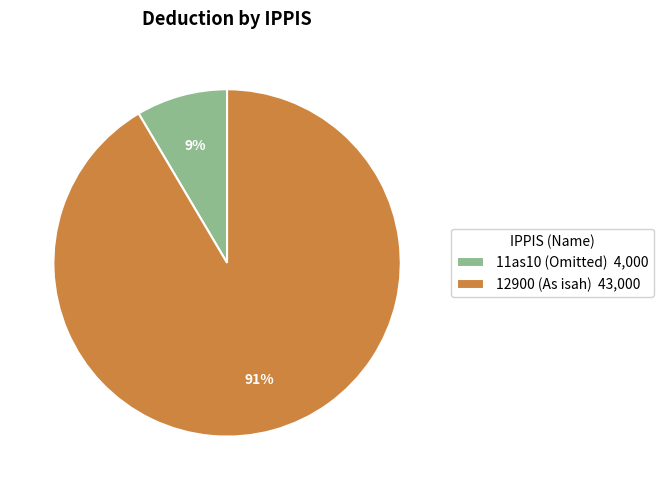

Is it true that 12900 (As isah) is 91% of the pie?

True